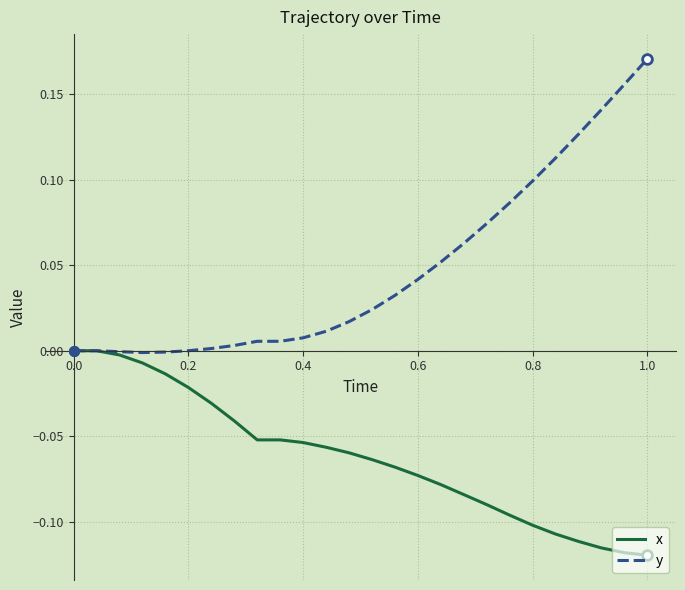

Which series has the largest range (max minus min)?

y